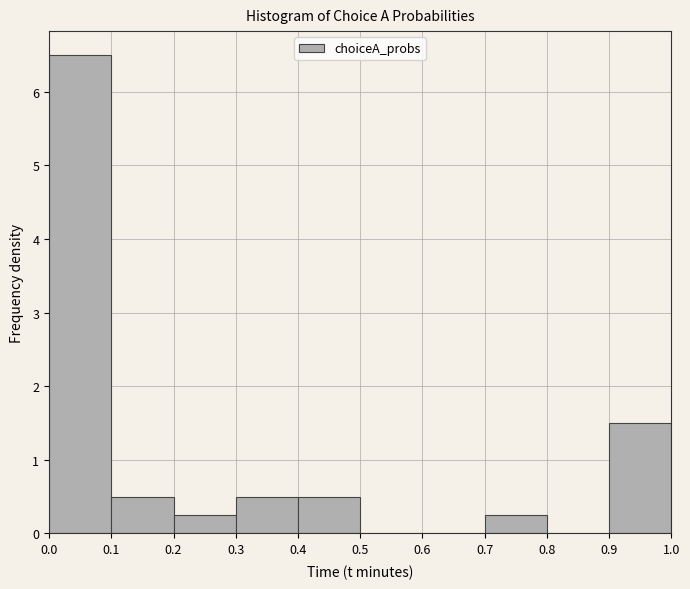

Over which range of the x-axis is the bar tallest?

0.0 to 0.1